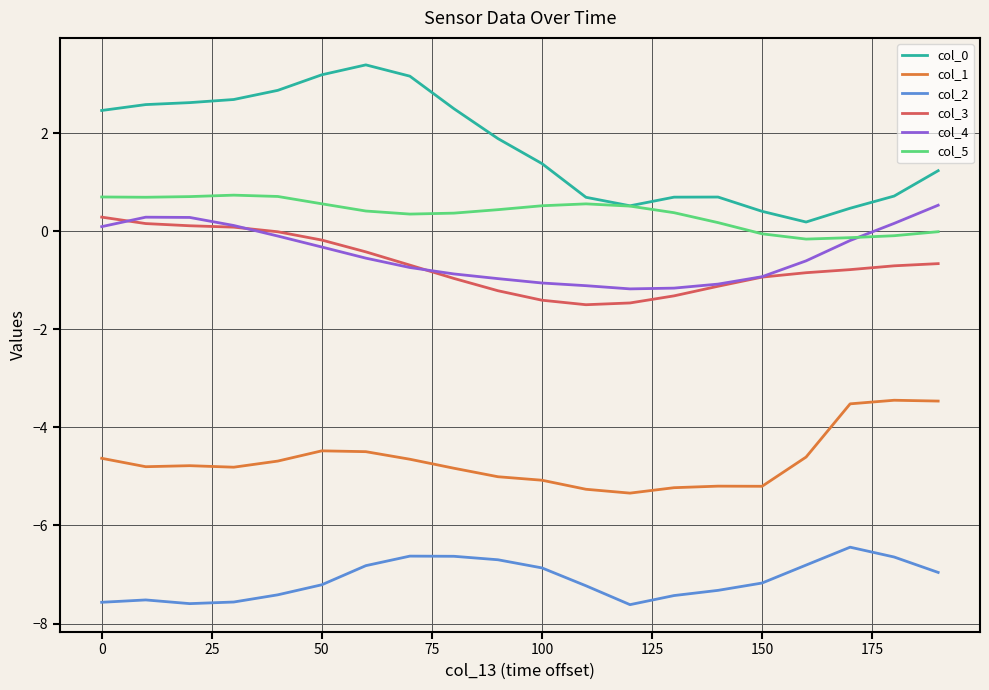

True or false: col_3 and col_2 cross at least once.

False